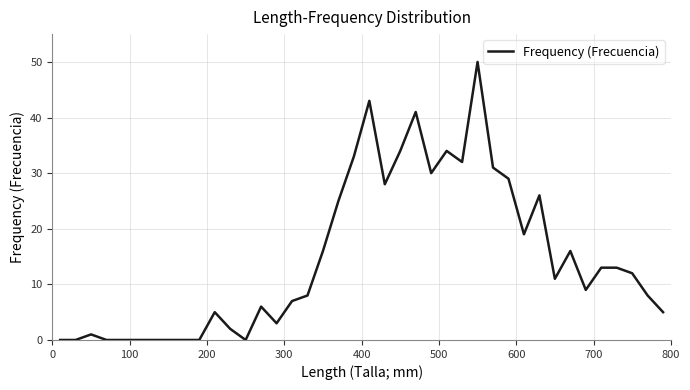

What is the difference between the maximum and minimum values?

50